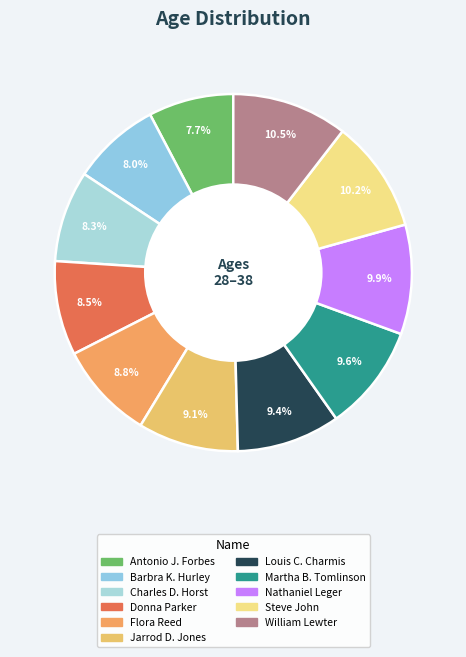

To the nearest percent, what portion does Antonio J. Forbes represent?

8%